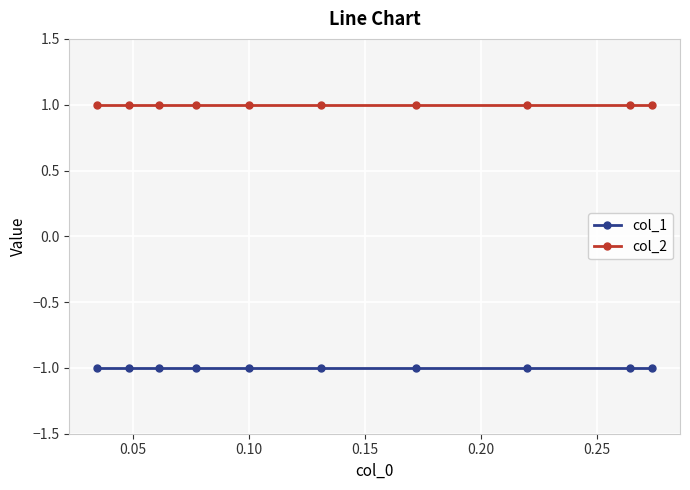

List the series in order of their peak value, highest first.

col_2, col_1